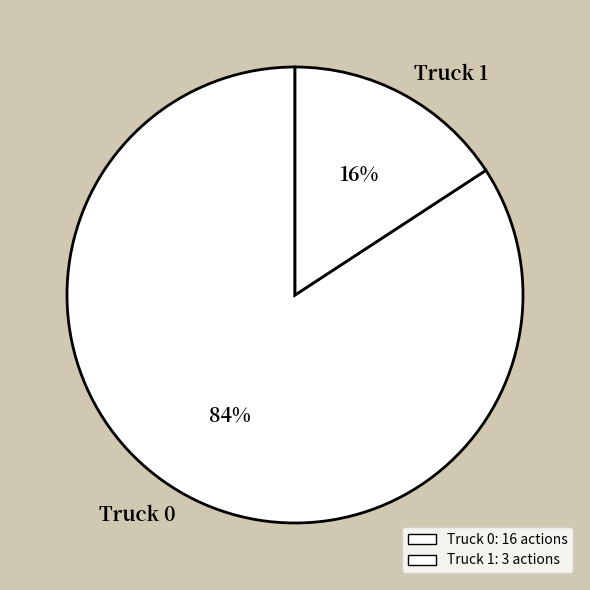

What is the ratio of the value at Truck 1 to the value at Truck 0?

0.2